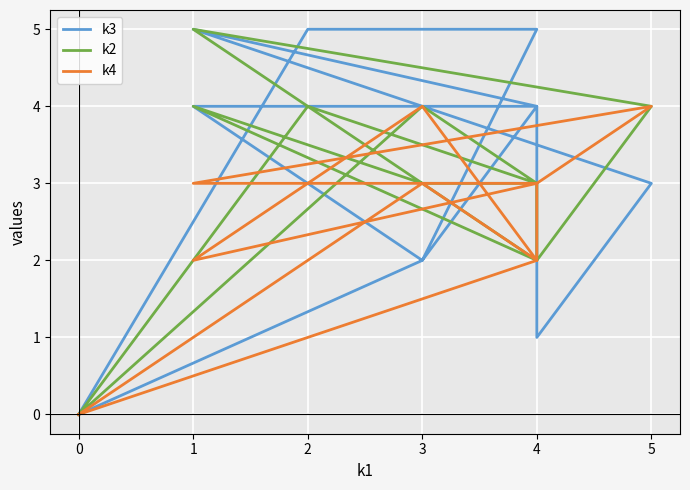

How many data points does each series have?

12